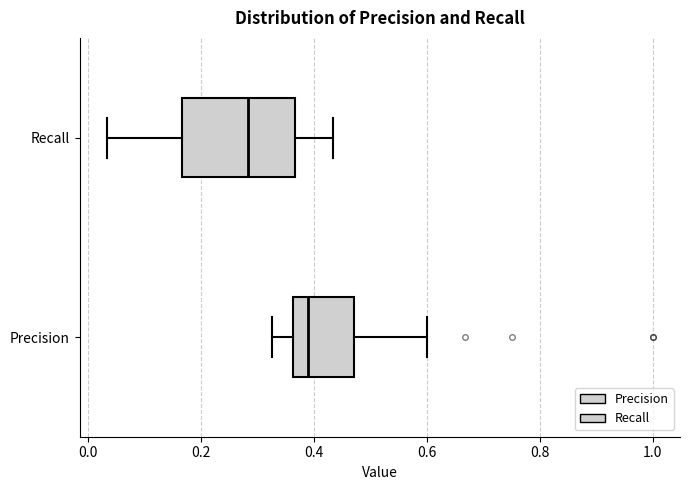

Where does the median line of the box for Precision sit on the x-axis? The values are not printed on the chart, so give them approximately, as read against the axis.

0.40